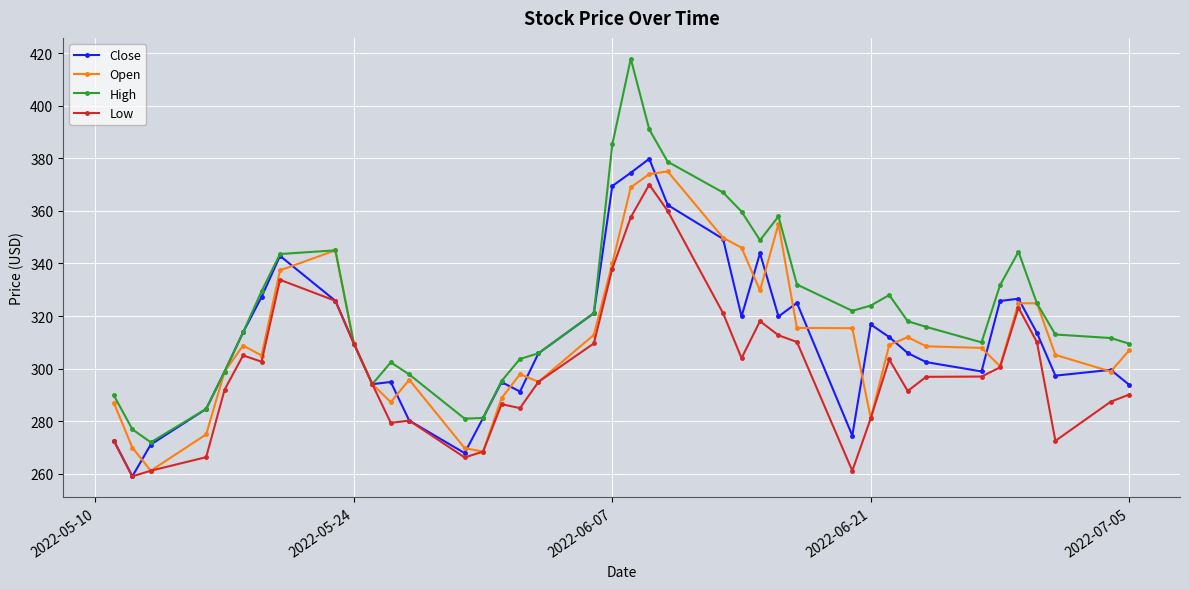

How many lines are shown in the chart?

4